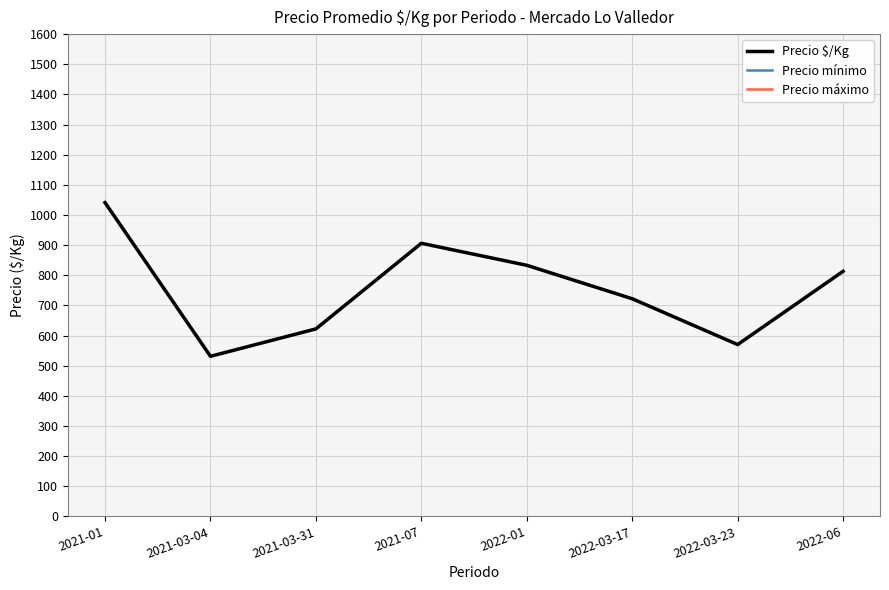

List the labels in order of Precio máximo value, smallest first.

2022-06, 2021-07, 2021-03-04, 2022-03-23, 2021-03-31, 2021-01, 2022-03-17, 2022-01